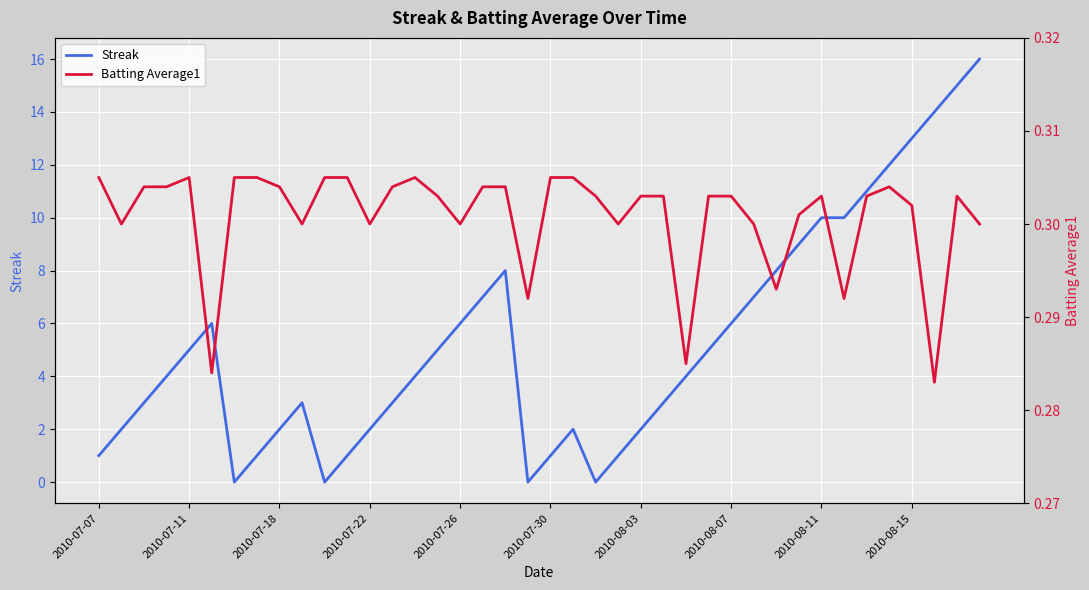

What is the maximum value for Streak?

16